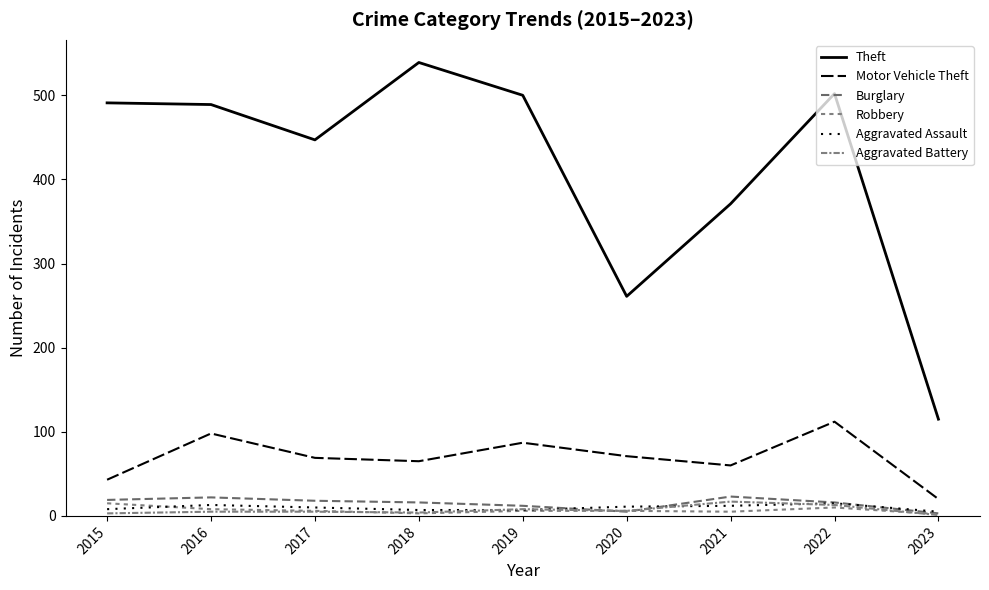

Does the chart display data point markers on the line(s)?

No